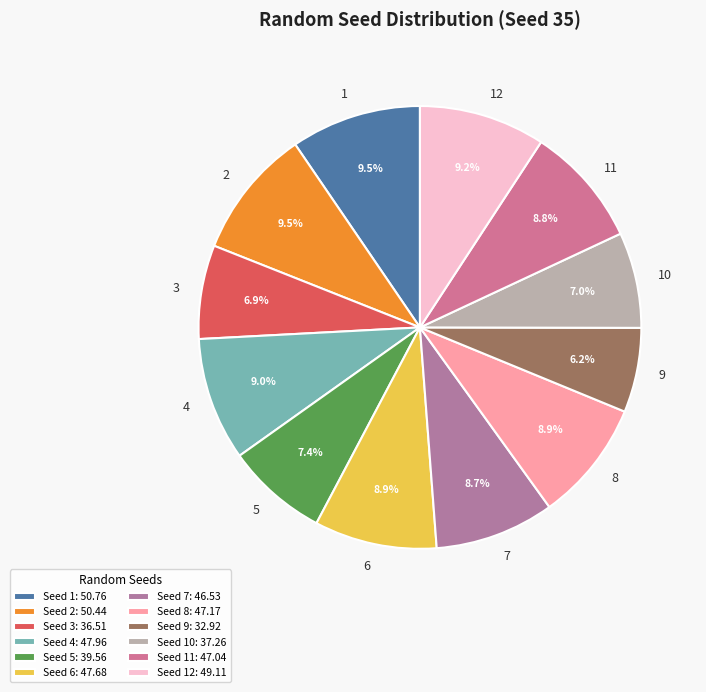

Does 4 account for over 50% of the chart?

No